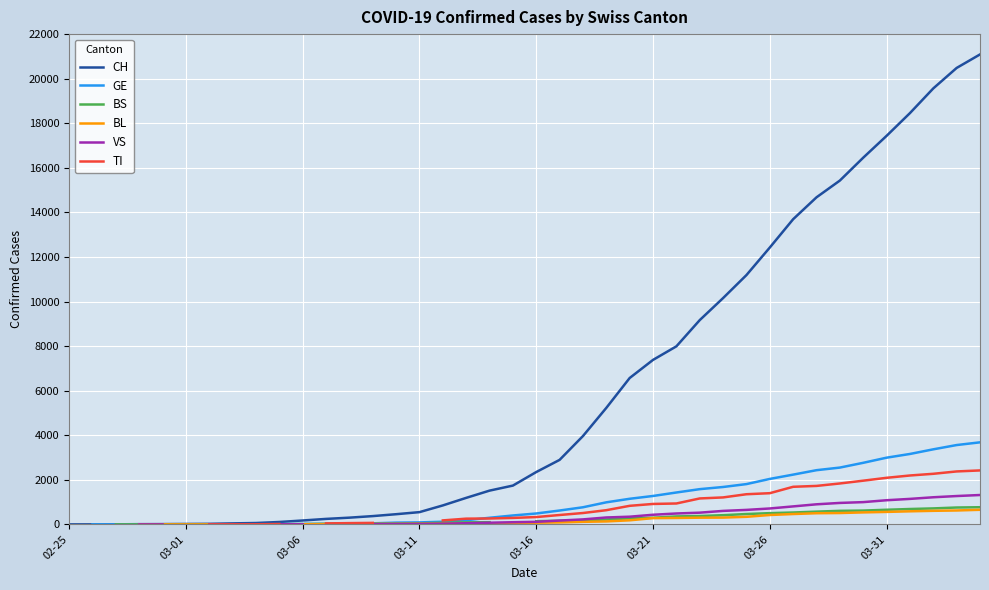

How many data points in GE are above 490?

19